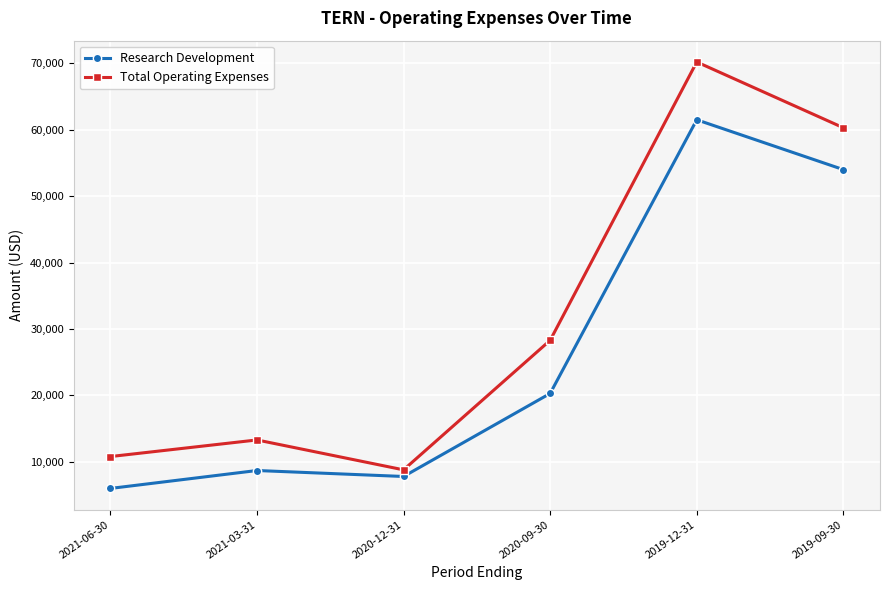

What is the difference between the Total Operating Expenses values at 2019-12-31 and 2021-03-31?

56900